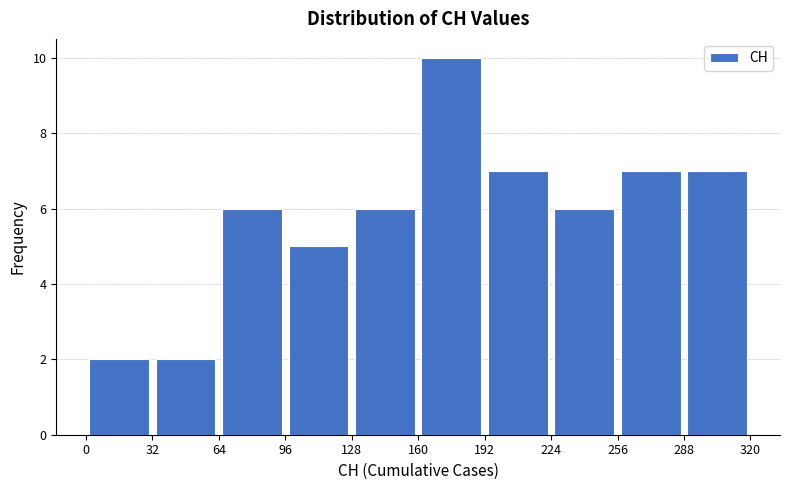

Reading left to right, transcribe this chart: for each bar, give the range it covers on the x-axis and its height. The values are not printed on the chart, so give them approximately, as read against the axis.

0 to 32: 2
32 to 64: 2
64 to 96: 6
96 to 128: 5
128 to 160: 6
160 to 192: 10
192 to 224: 7
224 to 256: 6
256 to 288: 7
288 to 320: 7